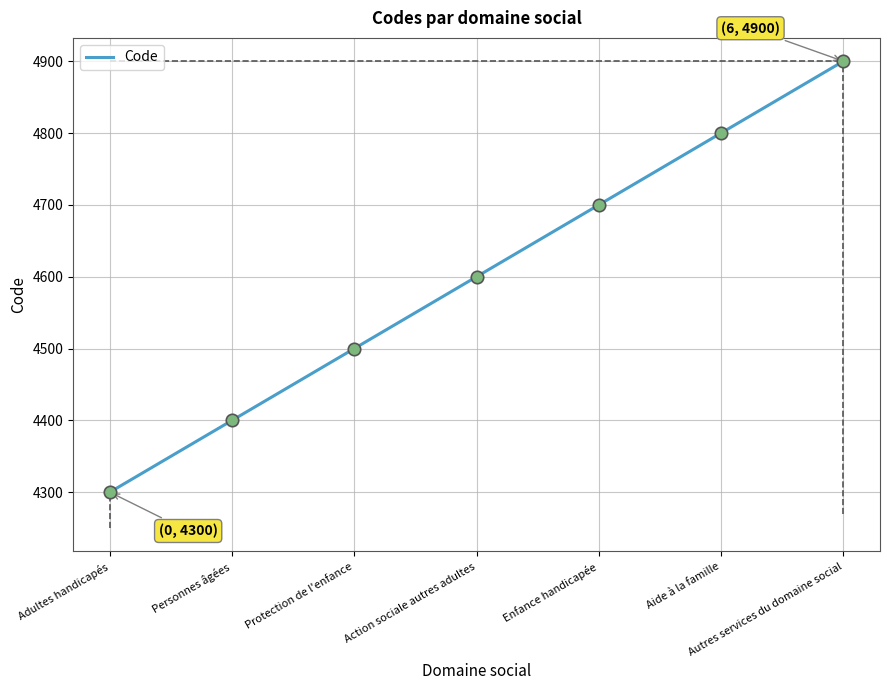

What is the change in value from Action sociale autres adultes to Aide à la famille?

+200